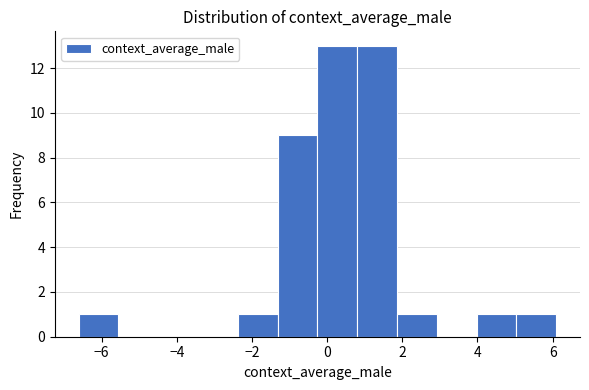

Reading left to right, list every bar in this chart as the range it spans on the x-axis followed by its height. Neither the bar edges nor the heights are printed on the chart, so give them approximately, as read against the axes.

-6.6 to -5.6: 1
-5.6 to -4.4: 0
-4.4 to -3.4: 0
-3.4 to -2.4: 0
-2.4 to -1.4: 1
-1.4 to -0.2: 9
-0.2 to 0.8: 13
0.8 to 1.8: 13
1.8 to 3.0: 1
3.0 to 4.0: 0
4.0 to 5.0: 1
5.0 to 6.0: 1